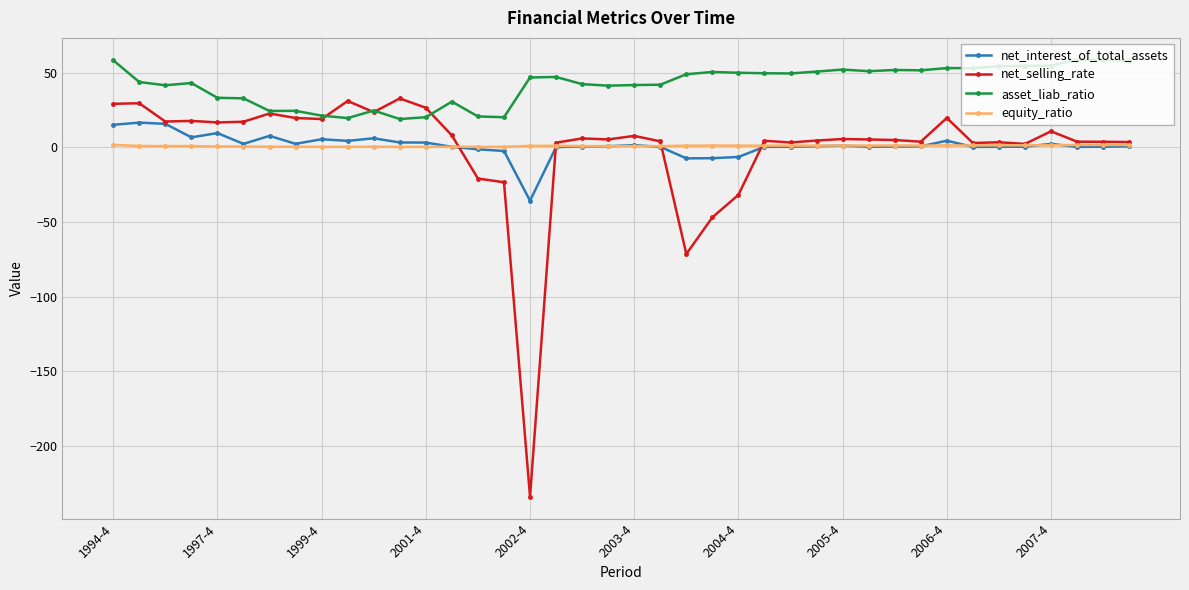

Is this an area chart (filled region under the line)?

No